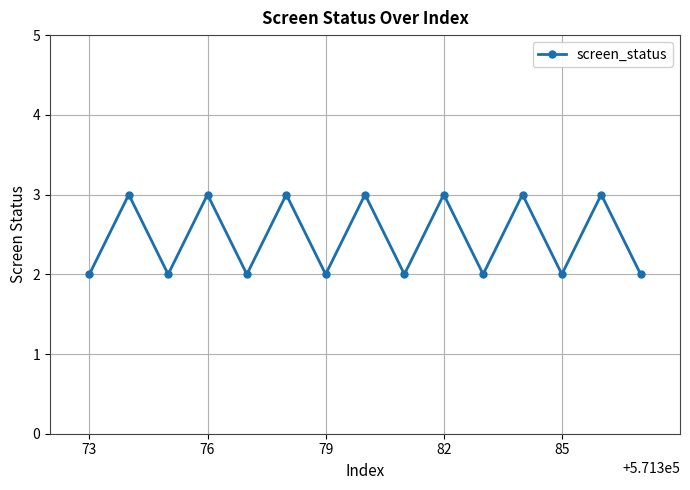

Count the number of data series in this chart.

1